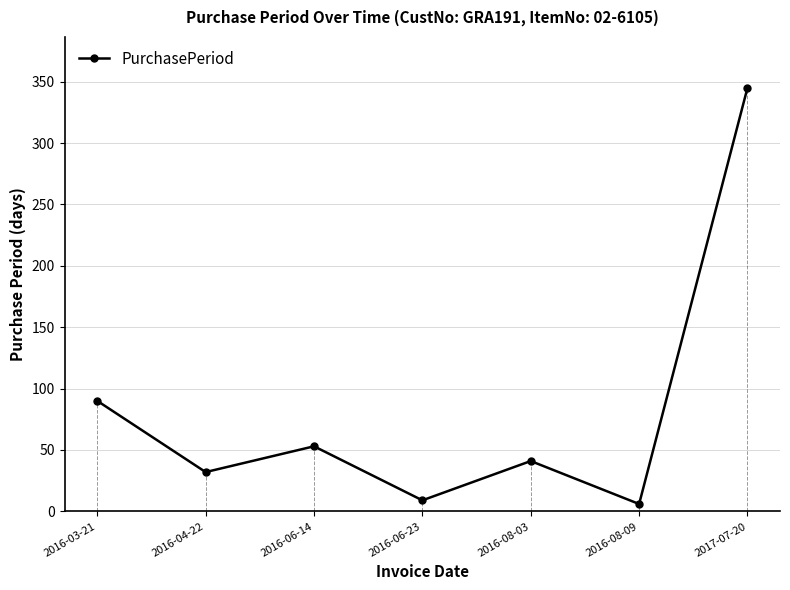

Reading left to right, what are all the values shown in this chart?

2016-03-21=90	2016-04-22=32	2016-06-14=53	2016-06-23=9	2016-08-03=41	2016-08-09=6	2017-07-20=345